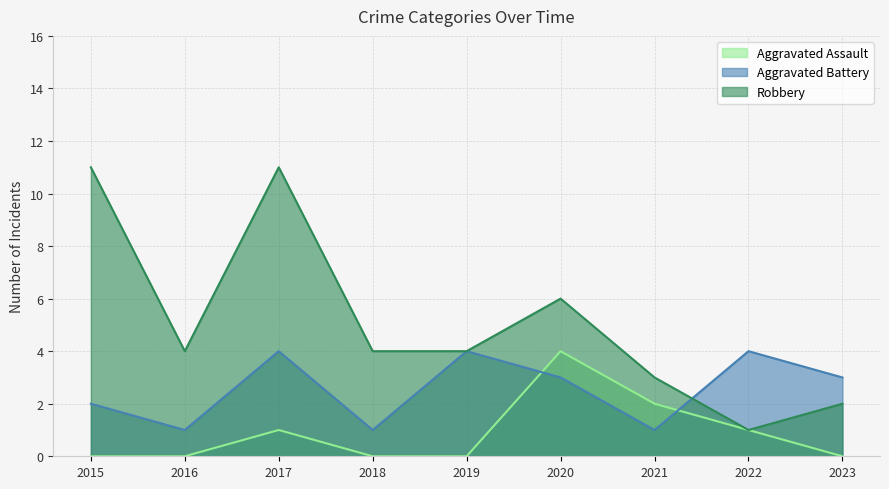

Rank the categories by Aggravated Assault value from highest to lowest.

2020, 2021, 2017, 2022, 2015, 2016, 2018, 2019, 2023